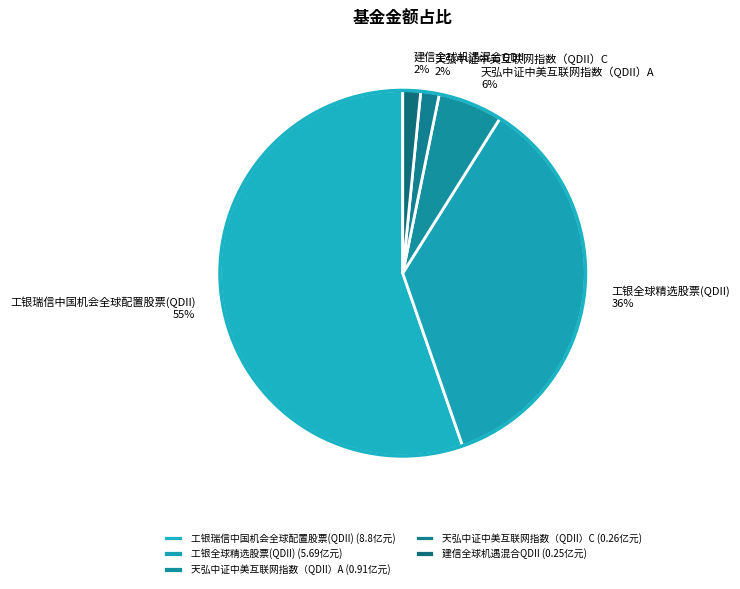

Between 工银全球精选股票(QDII) and 建信全球机遇混合QDII, which is larger?

工银全球精选股票(QDII)